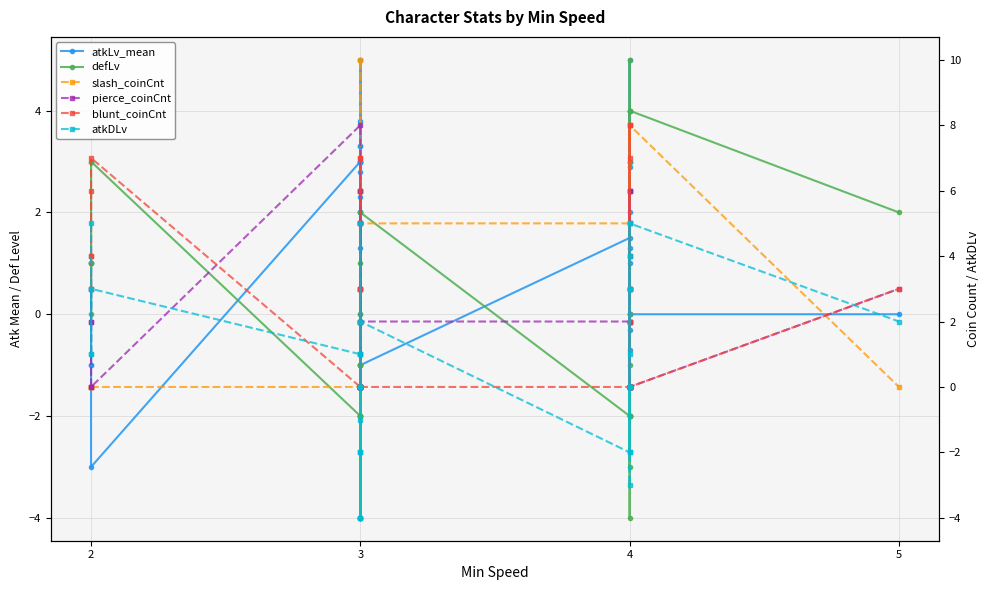

What is the highest value of the defLv series?

5.0